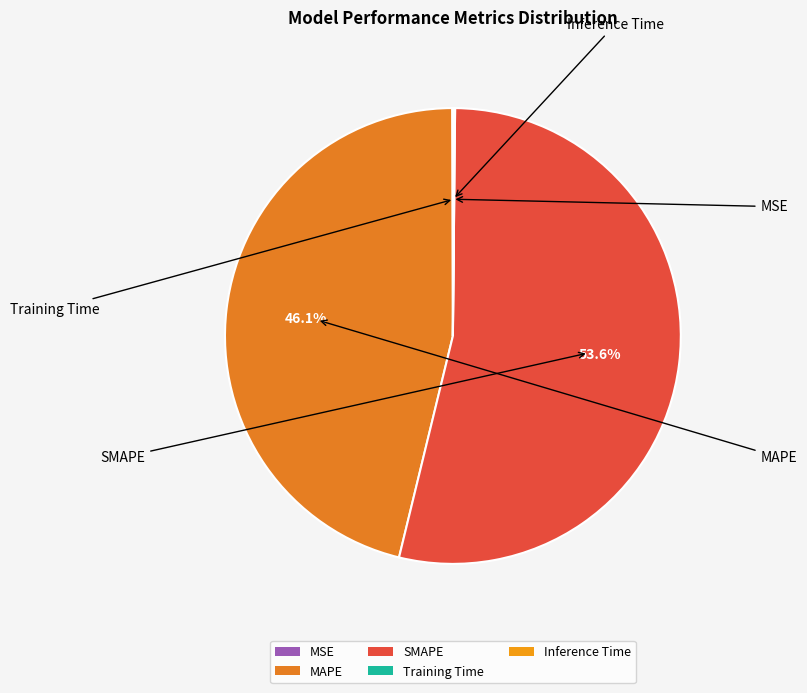

How much of the chart is everything except SMAPE?

46.4%